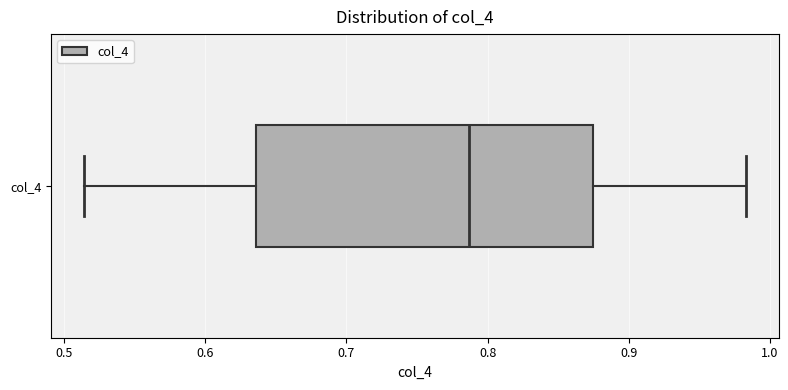

Transcribe this box plot: give where the median line is, the range the box spans, and where the two whiskers end, as read against the x-axis. The values are not printed on the chart, so give them approximately, as read against the axis.

median 0.79, box 0.64 to 0.87, whiskers 0.51 to 0.98